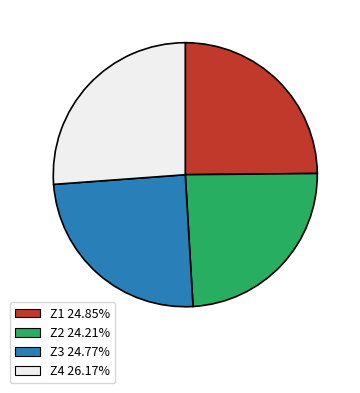

The Z3 slice represents 25% of the pie. True or false?

True